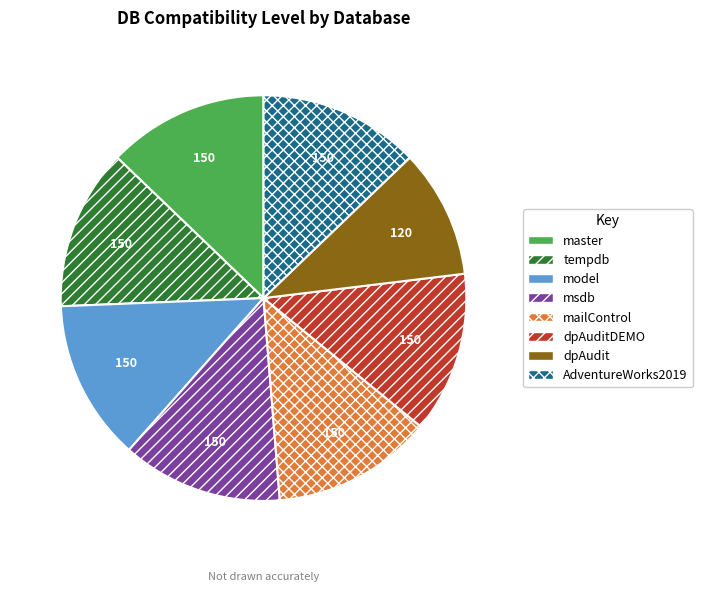

Which has a higher value, dpAudit or model?

model